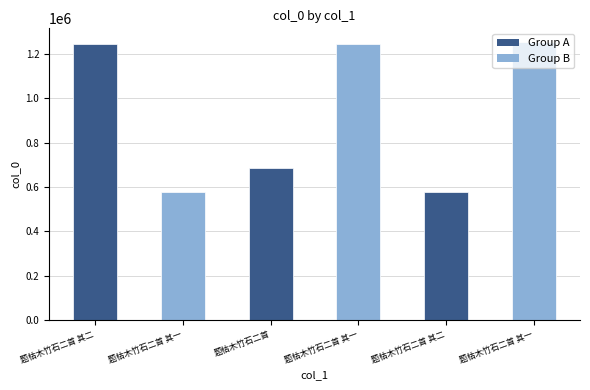

How many values are below 1243378?

3